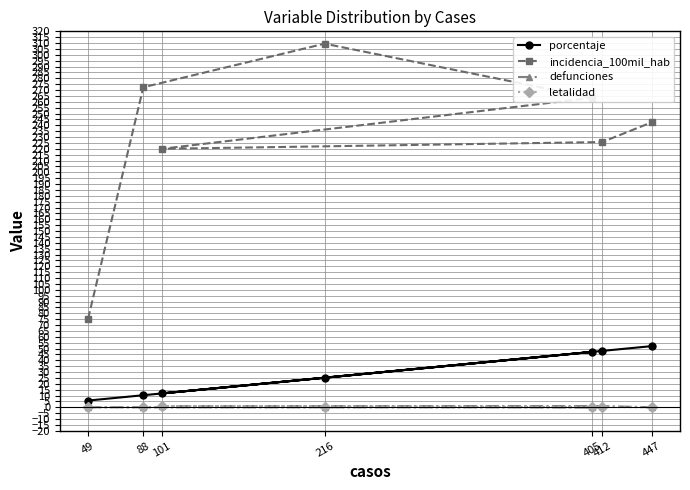

Which has a higher value, 101 or 405?

405